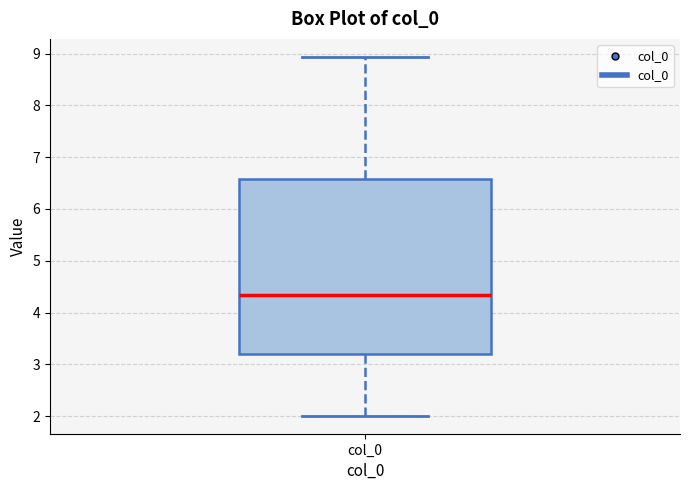

Read this box plot against the y-axis: the position of the median line, the range covered by the box, and the ends of both whiskers. The values are not printed on the chart, so give them approximately, as read against the axis.

median 4.3, box 3.2 to 6.6, whiskers 2.0 to 8.9